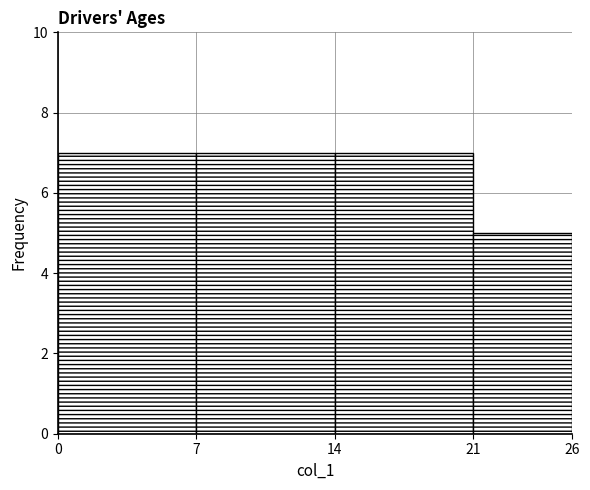

Reading left to right, transcribe this chart: for each bar, give the range it covers on the x-axis and its height. The values are not printed on the chart, so give them approximately, as read against the axis.

0 to 7: 7
7 to 14: 7
14 to 21: 7
21 to 26: 5